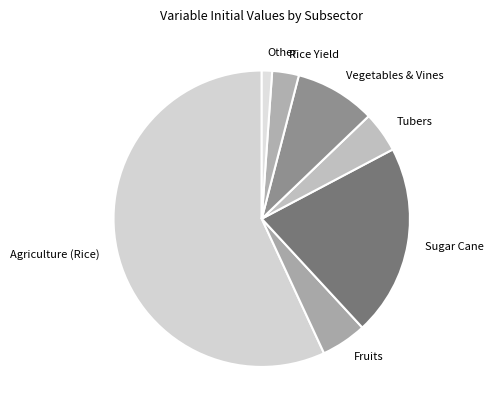

Between Fruits and Other, which is larger?

Fruits